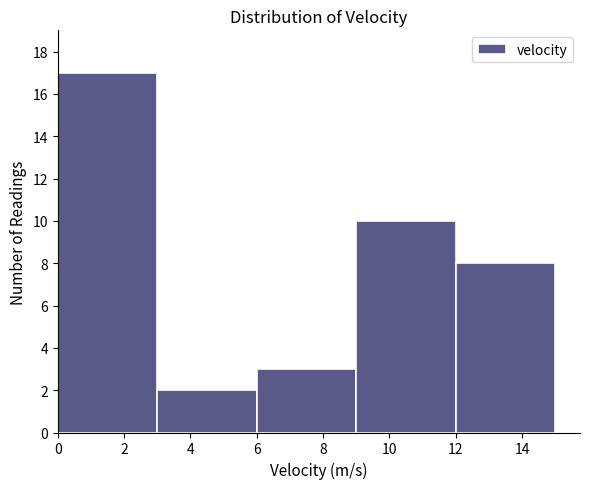

Over which range of the x-axis is the bar tallest?

0 to 3